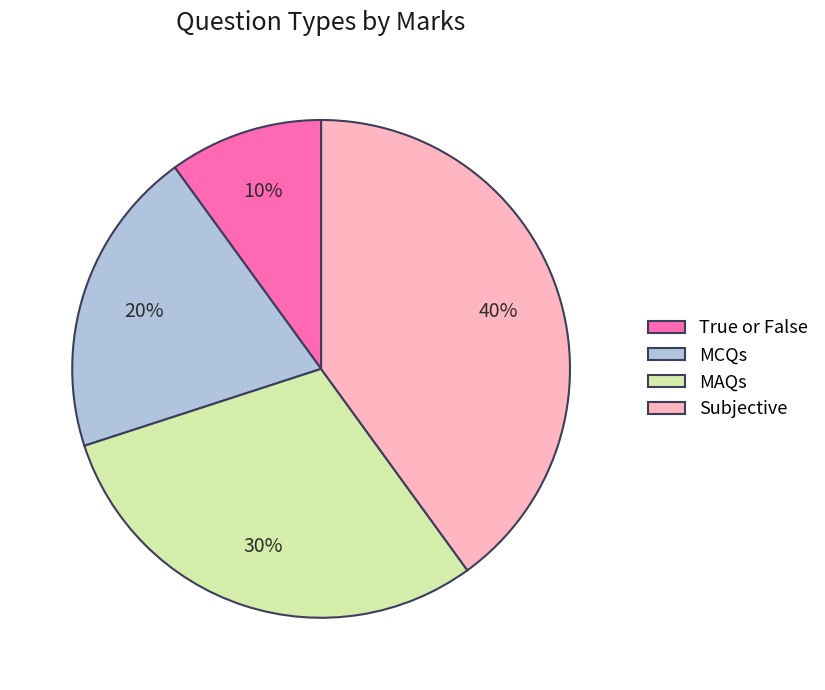

Do Subjective and MCQs together represent more than half of the pie?

Yes